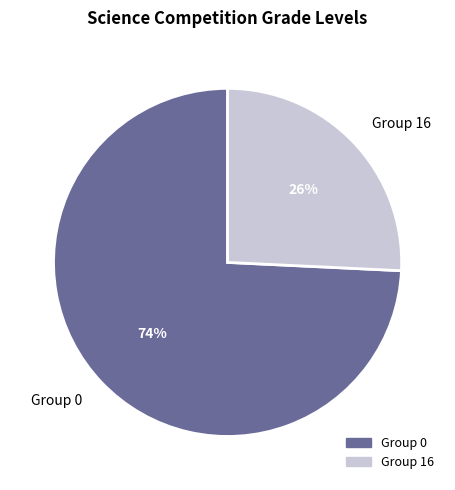

Is it true that Group 16 is 26% of the pie?

True